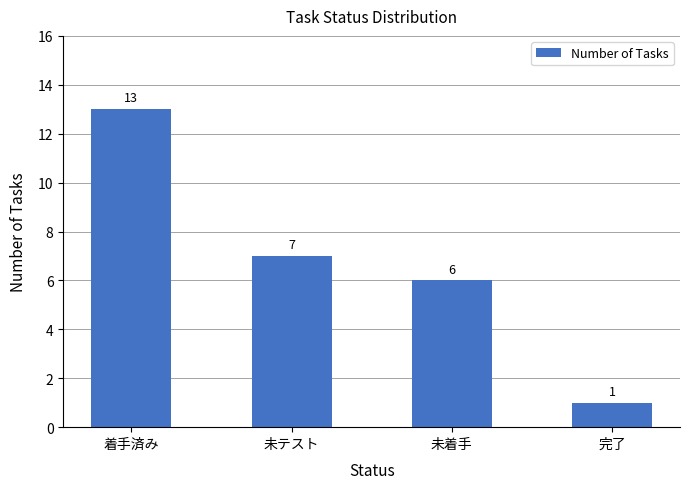

What is the value of the 3rd bar from the left?

6